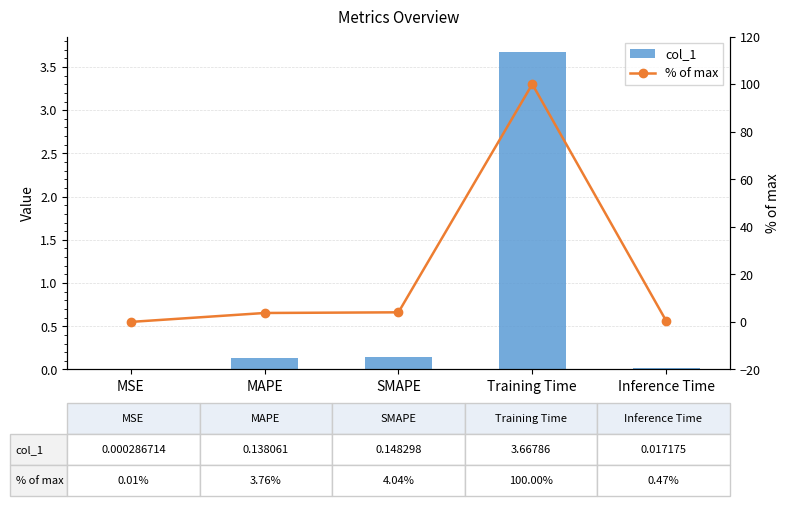

At which label is col_1 closest to 1?

SMAPE